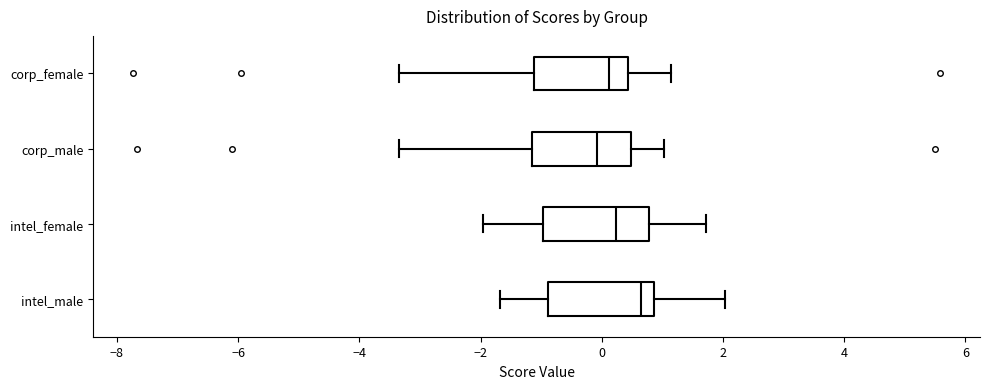

Where does the right whisker of the box for corp_female end on the x-axis? The values are not printed on the chart, so give them approximately, as read against the axis.

1.2